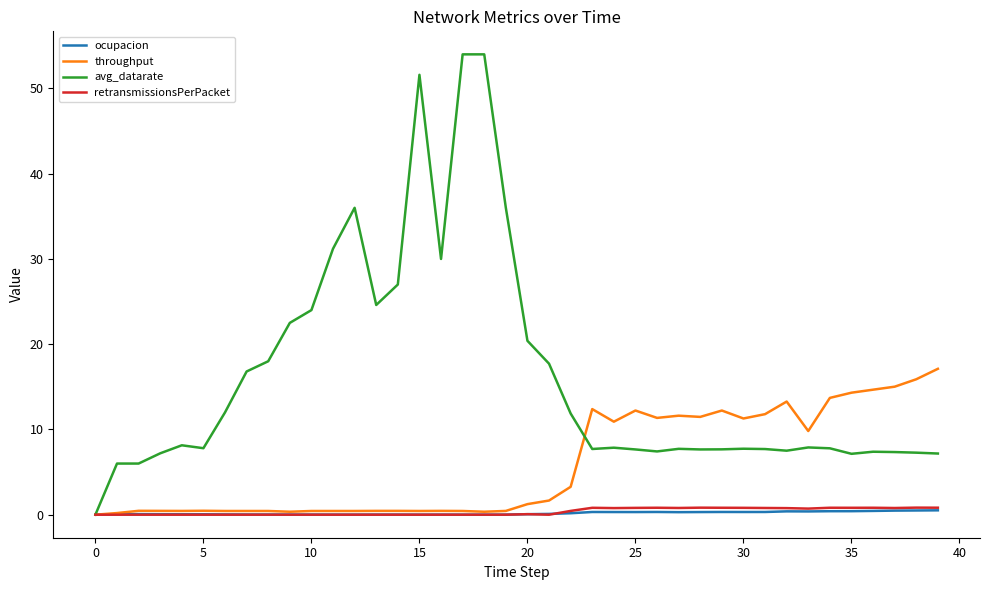

Which series has the widest spread of values?

avg_datarate